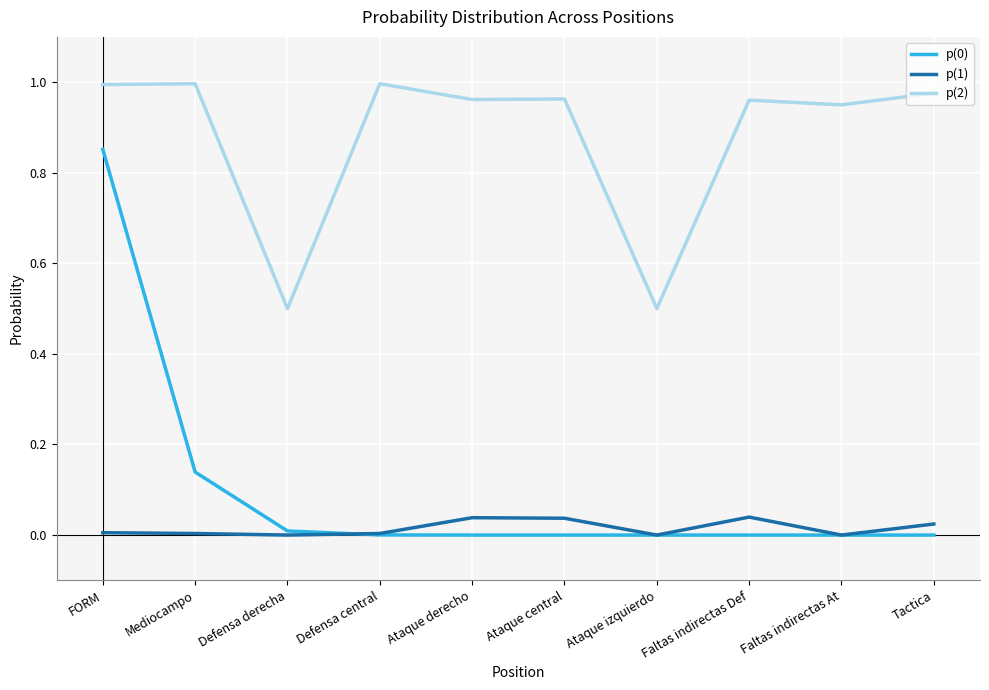

What position from the right is Ataque derecho?

6